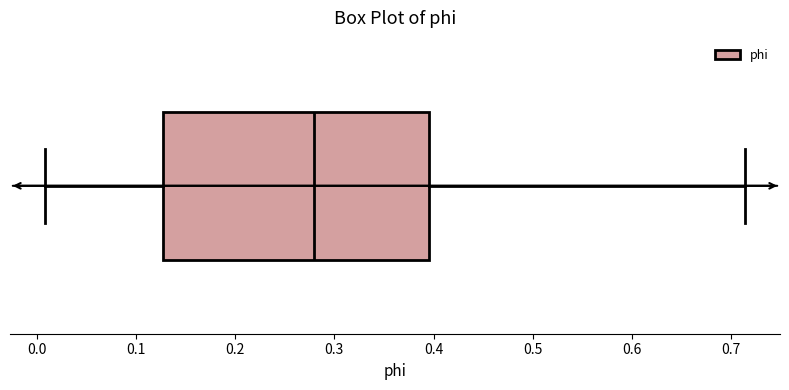

Where is the right edge of the box on the x-axis? The values are not printed on the chart, so give them approximately, as read against the axis.

0.40